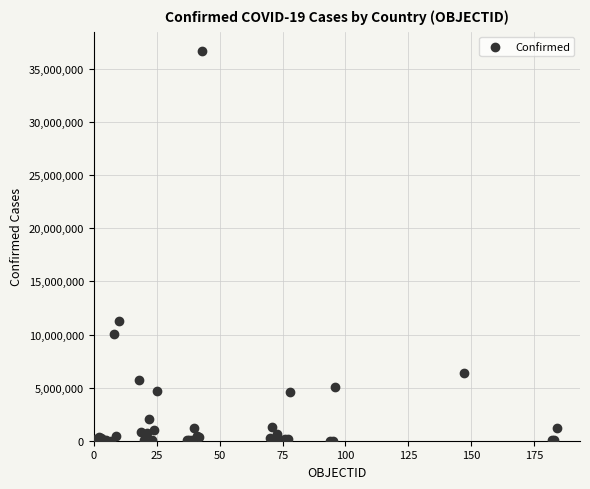

What Y value in the scatter plot is closest to 18342747?

11261698